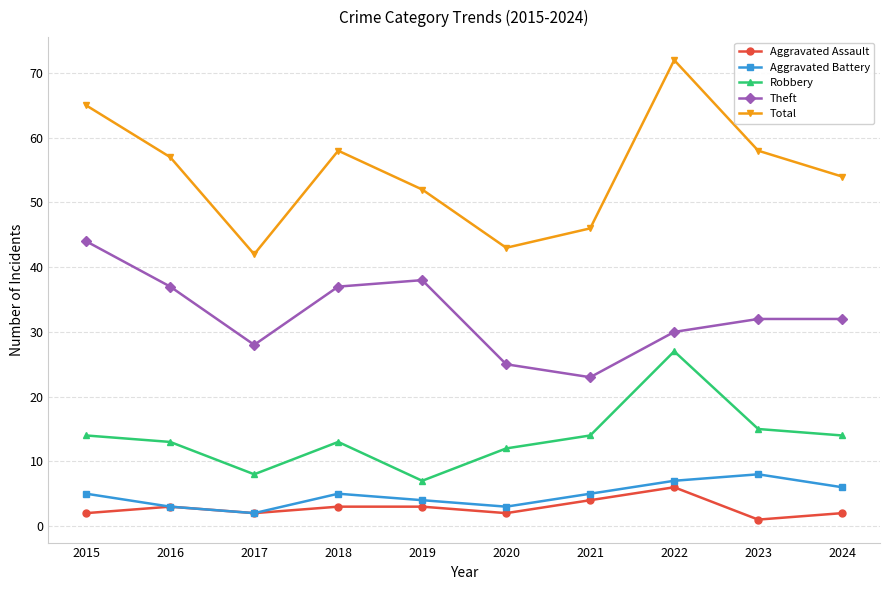

What is the sum of the Theft values at 2024 and 2019?

70